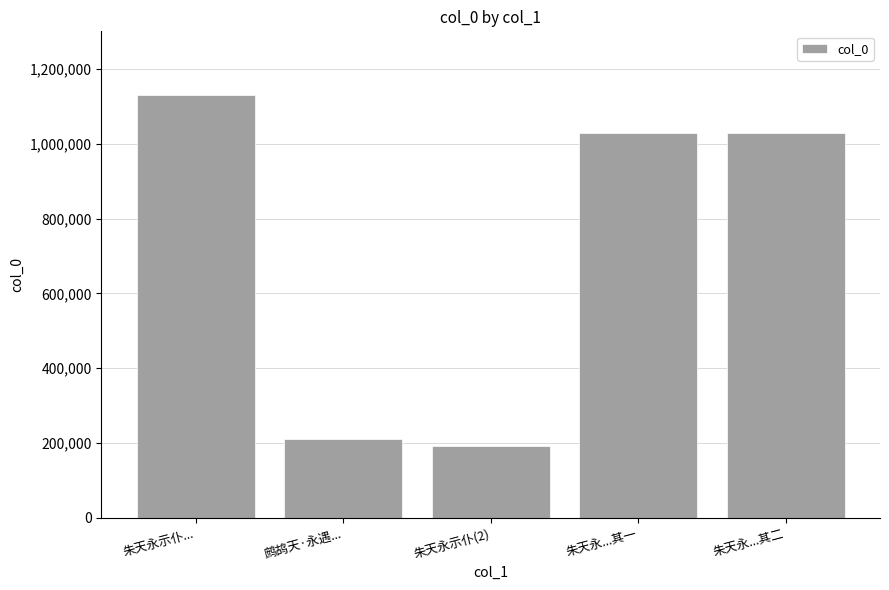

What is the value of the 5th bar from the left?

1028824